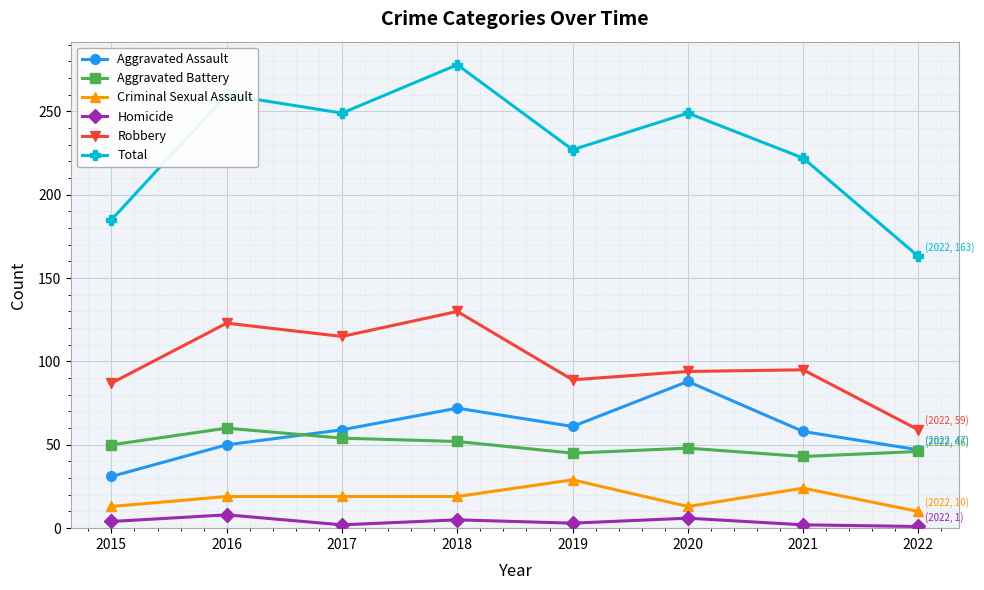

At how many categories does at least one series exceed 111?

8